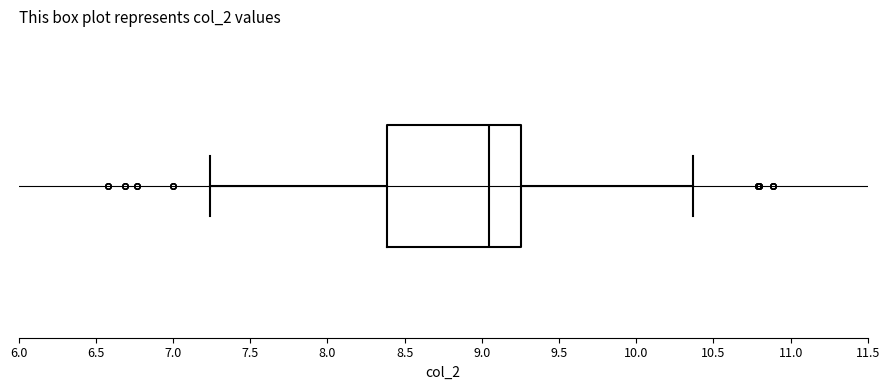

Read this box plot against the x-axis: the position of the median line, the range covered by the box, and the ends of both whiskers. The values are not printed on the chart, so give them approximately, as read against the axis.

median 9.05, box 8.40 to 9.25, whiskers 7.25 to 10.35